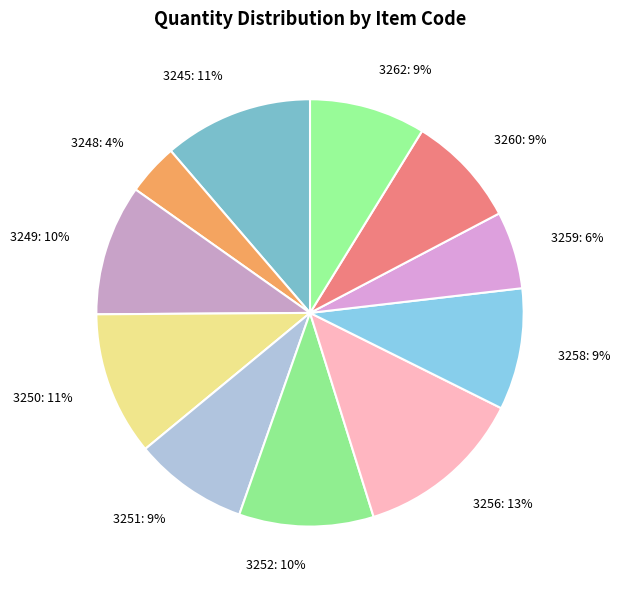

Combined, do 3252 and 3258 account for over 50%?

No